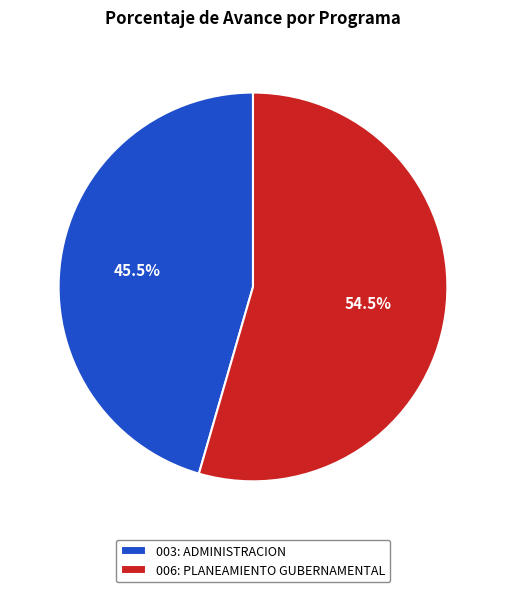

To the nearest percent, what is the combined percentage of 003: ADMINISTRACION and 006: PLANEAMIENTO GUBERNAMENTAL?

100%